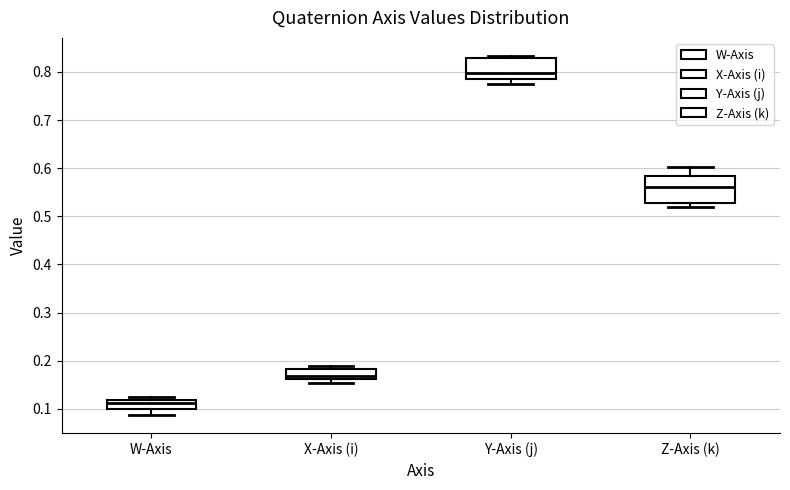

Comparing the boxes themselves (not the whiskers), which one is the tallest?

Z-Axis (k)